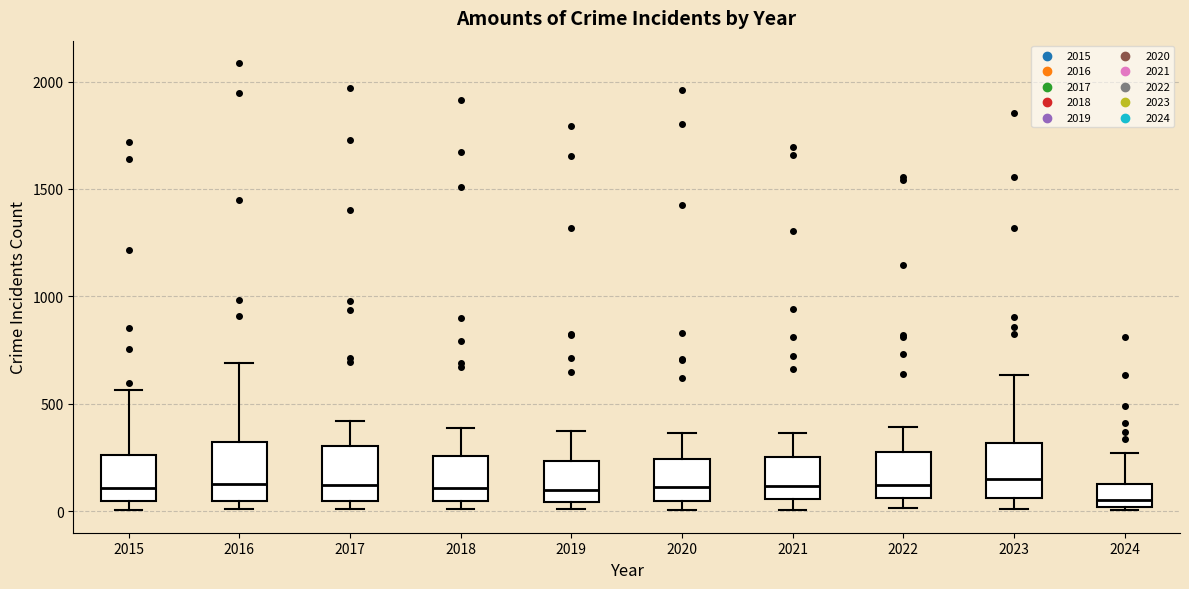

Reading left to right, read every box against the y-axis: the position of its median line, the range the box covers, and the ends of its whiskers. The values are not printed on the chart, so give them approximately, as read against the axis.

2015: median 100, box 50 to 250, whiskers 0 to 550
2016: median 150, box 50 to 300, whiskers 0 to 700
2017: median 100, box 50 to 300, whiskers 0 to 400
2018: median 100, box 50 to 250, whiskers 0 to 400
2019: median 100, box 50 to 250, whiskers 0 to 400
2020: median 100, box 50 to 250, whiskers 0 to 350
2021: median 100, box 50 to 250, whiskers 0 to 350
2022: median 100, box 50 to 250, whiskers 0 to 400
2023: median 150, box 50 to 300, whiskers 0 to 650
2024: median 50, box 0 to 100, whiskers 0 (just below the box's lower edge) to 250